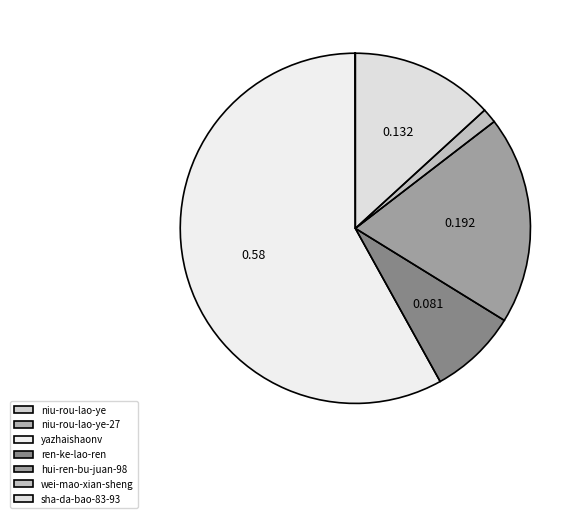

How many segments does this pie chart have?

7